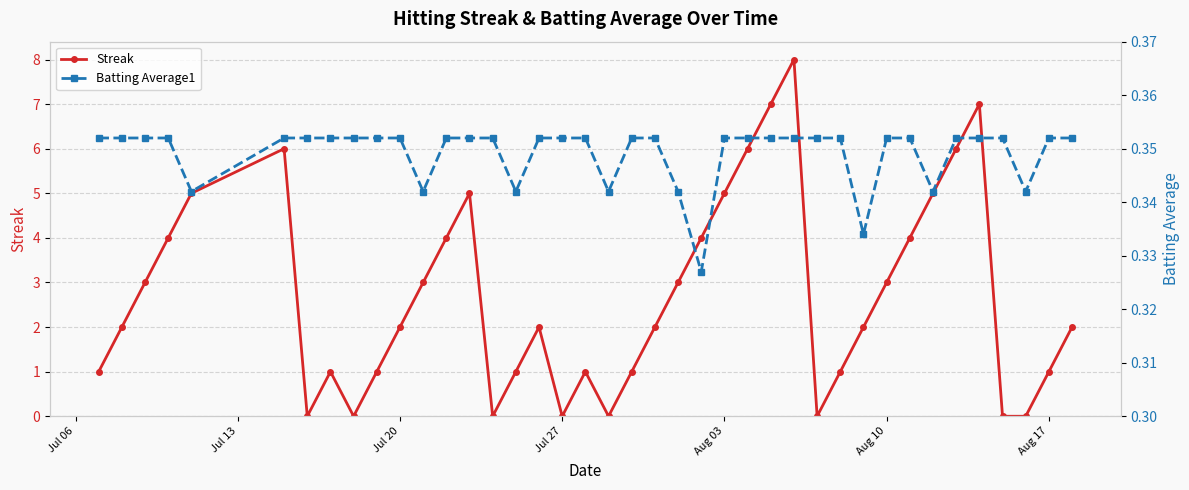

True or false: Streak has more than 1 interior local peaks.

True